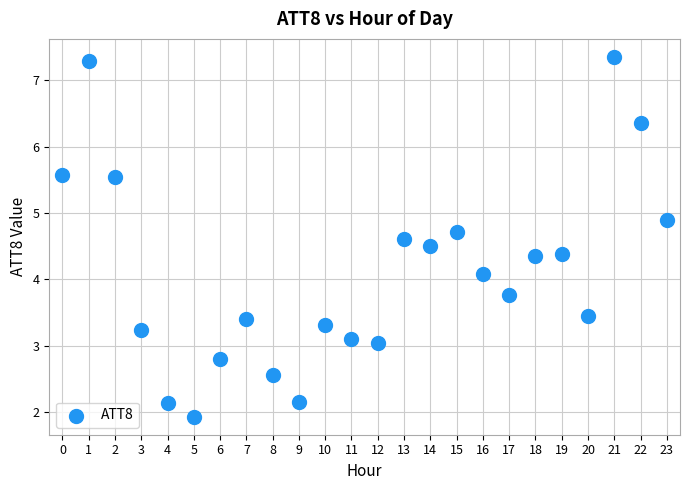

What is the range of Y values (max minus min)?

5.4